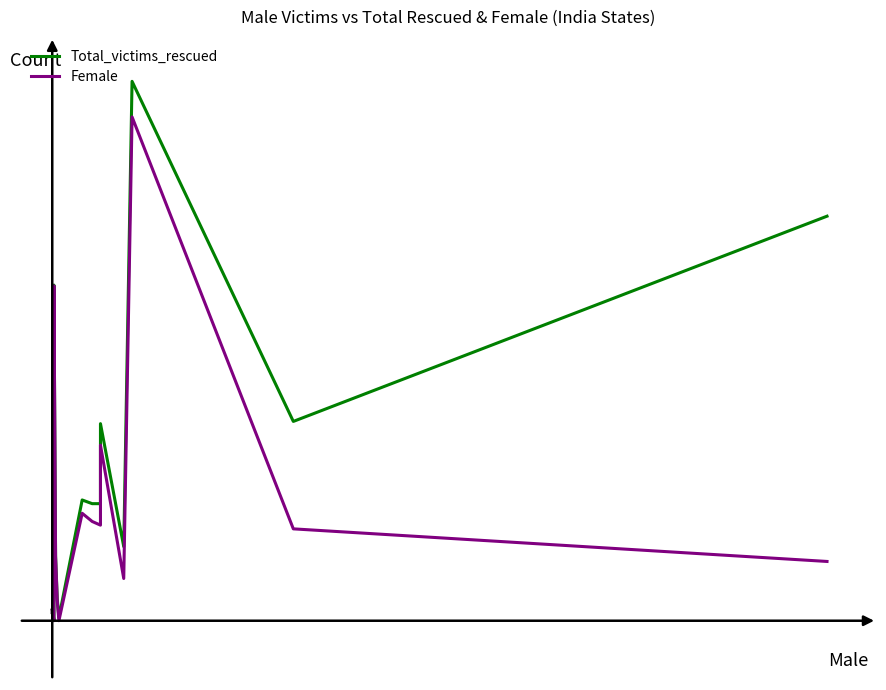

Is it true that Total_victims_rescued equals 324 at 14?

False